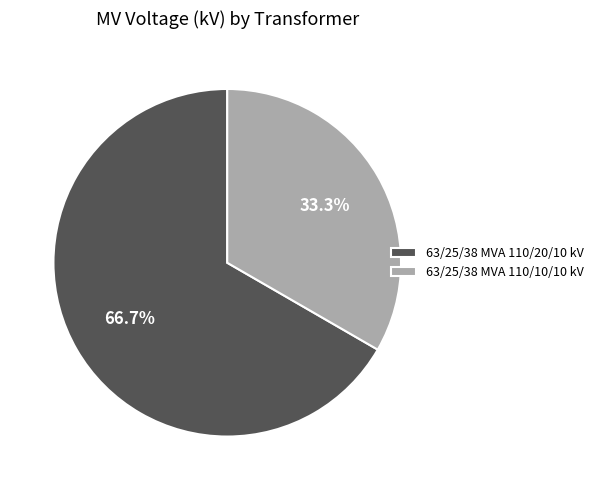

Is there a majority slice in this chart?

Yes